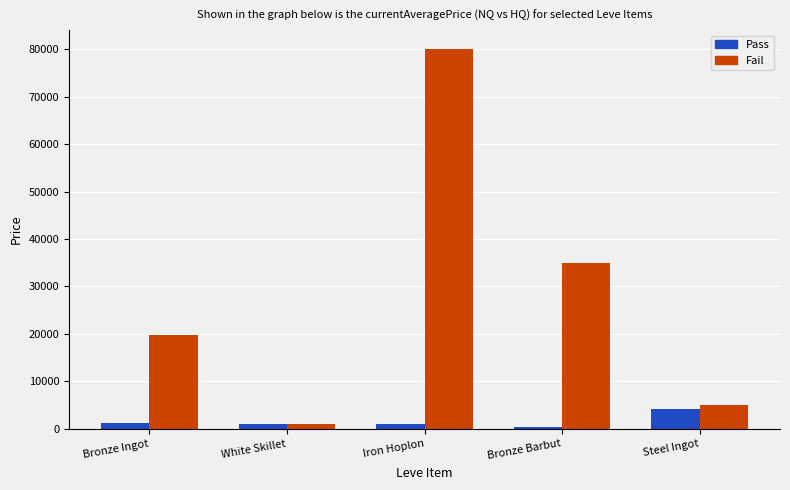

Which series has the widest spread of values?

Fail